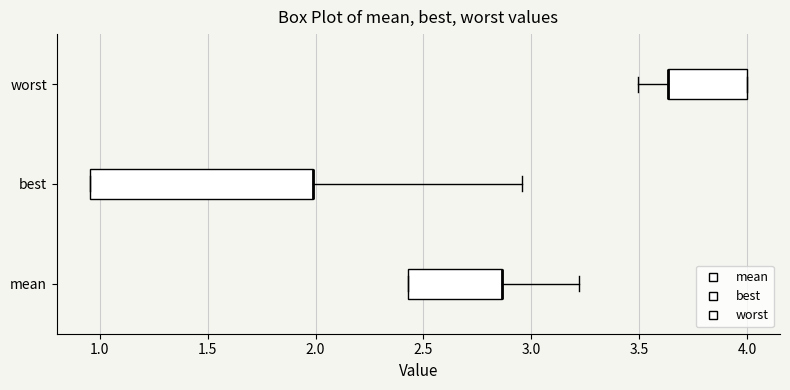

Comparing the boxes themselves (not the whiskers), which one is the widest?

best